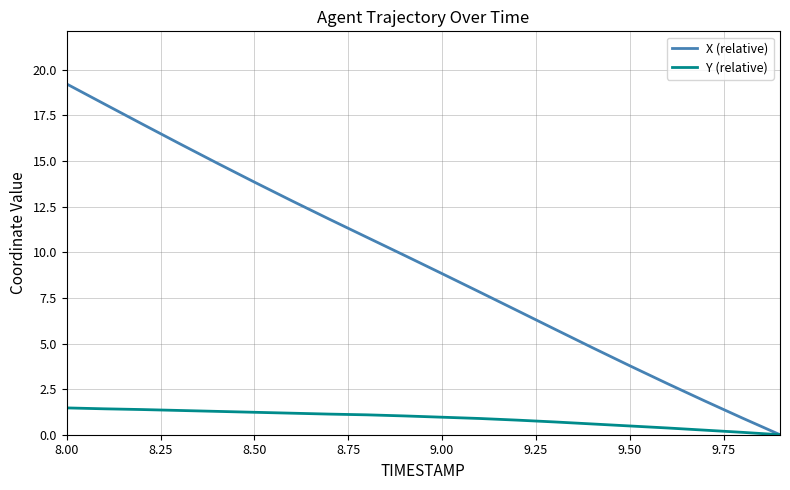

Rank the series by their average value, from highest to lowest.

X (relative), Y (relative)